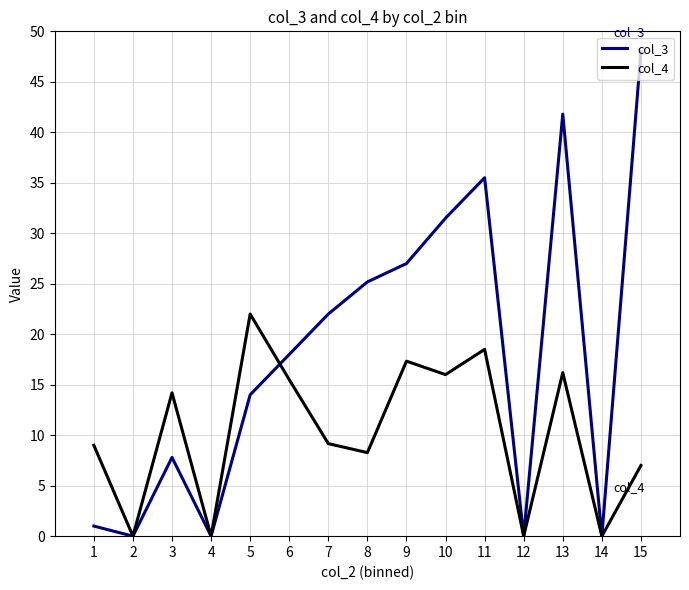

Which series changed the most between 6 and 15?

col_3